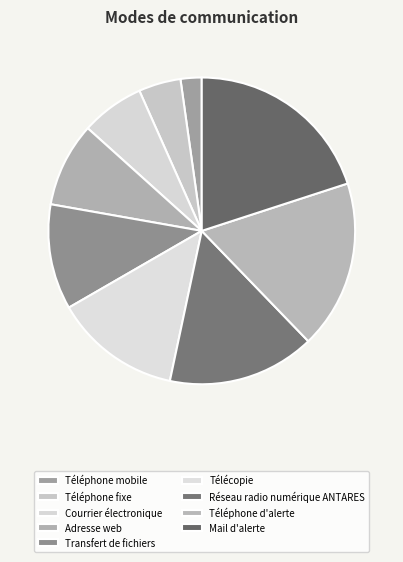

Is it true that Téléphone mobile is 1% of the pie?

False